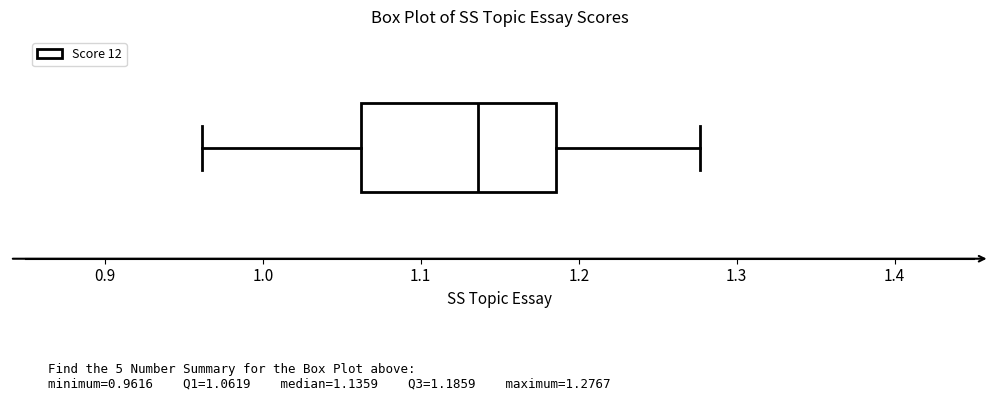

Where is the right edge of the box on the x-axis? The values are not printed on the chart, so give them approximately, as read against the axis.

1.19